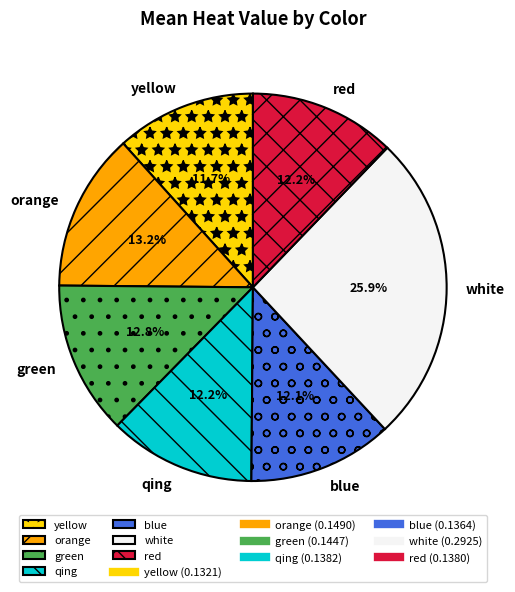

To the nearest percent, what is the difference between the largest and smallest slice percentages?

14%